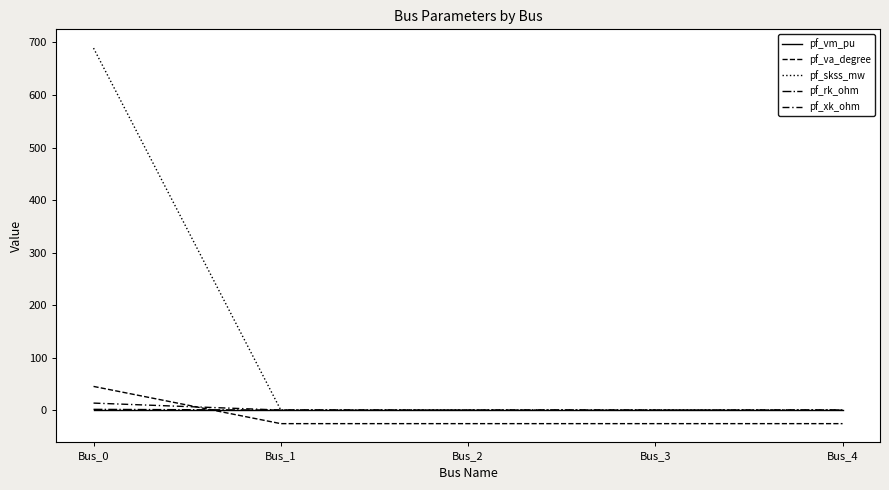

Is this an area chart (filled region under the line)?

No